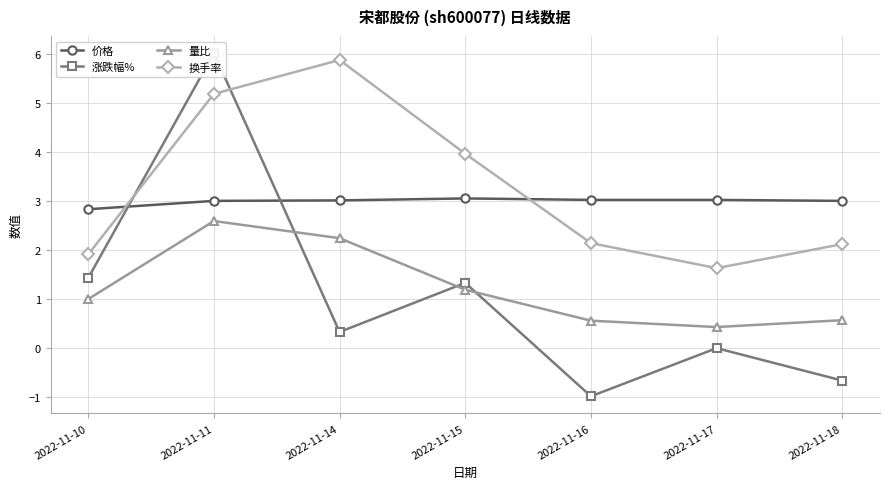

What is the value of the 换手率 point at the 1st from the left?

1.9